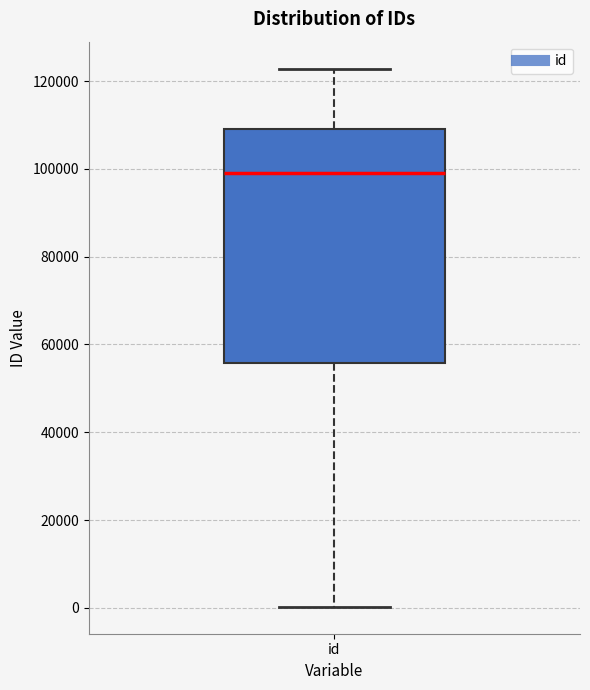

Where does the median line of the box for id sit on the y-axis? The values are not printed on the chart, so give them approximately, as read against the axis.

98000